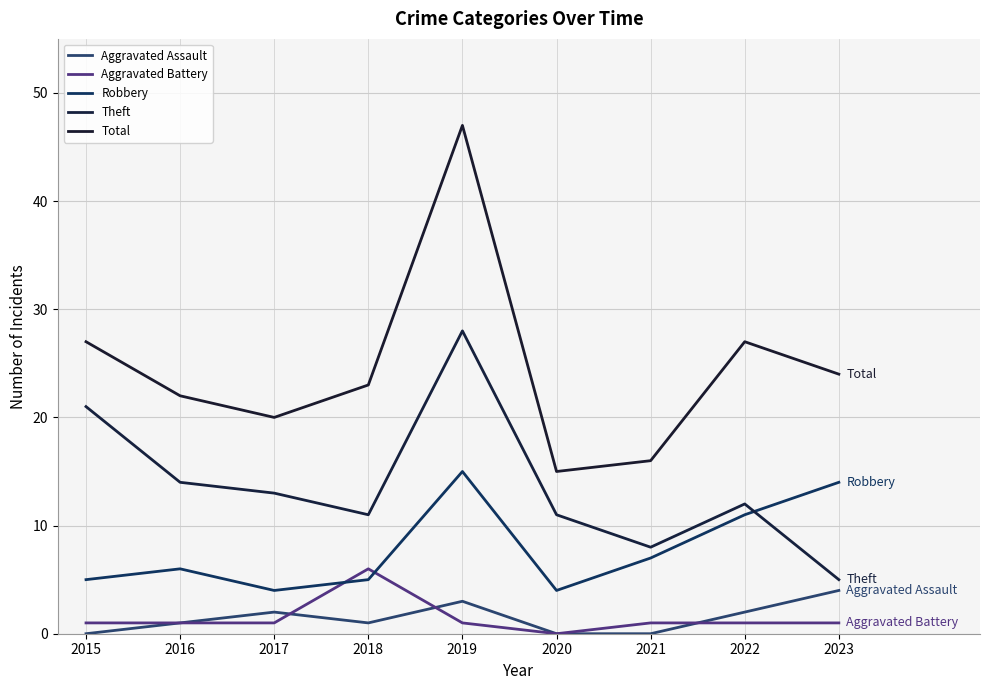

Which category has the lowest value across all series?

2015